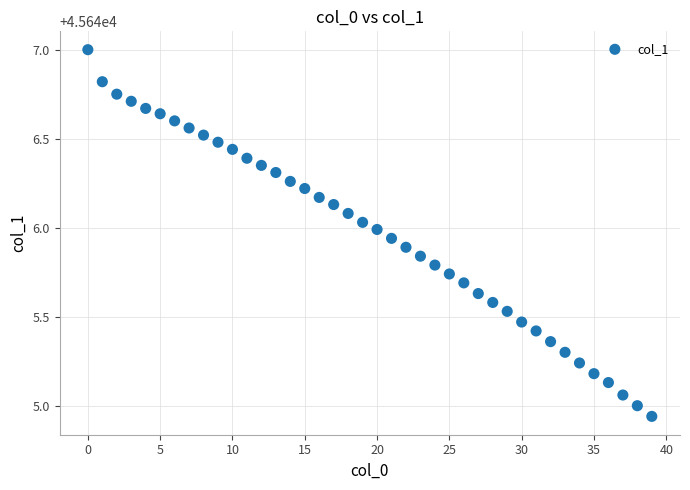

What is the range of Y values (max minus min)?

2.1